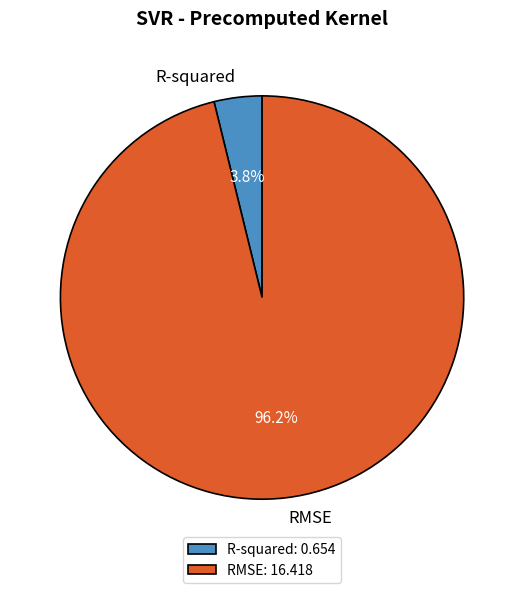

Between R-squared and RMSE, which is larger?

RMSE